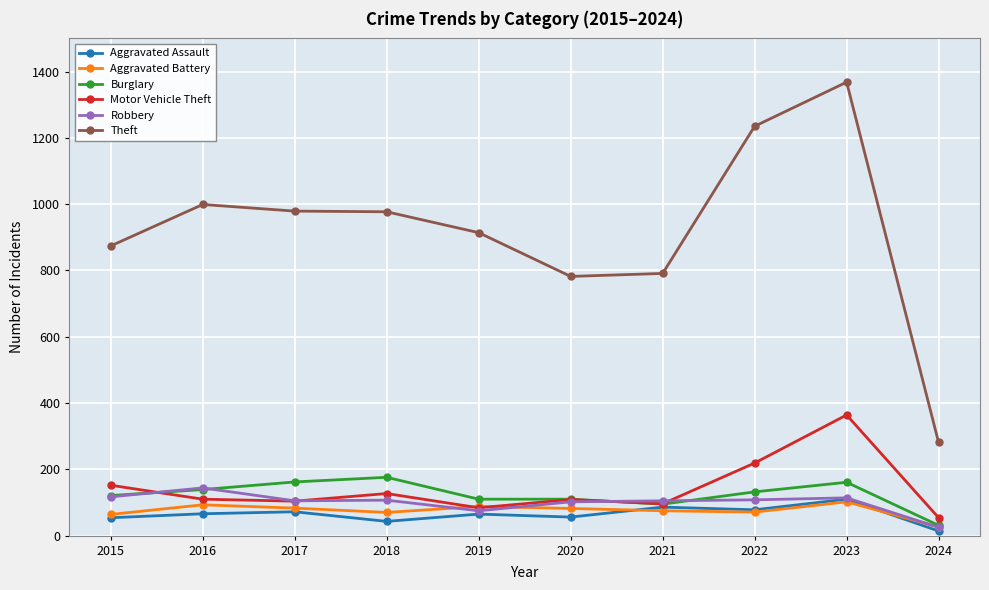

What is the minimum value for Aggravated Assault?

14